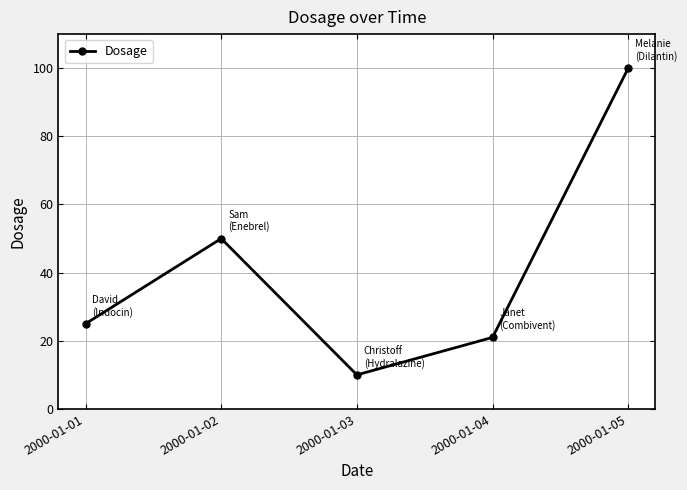

Reading left to right, what are all the values shown in this chart?

2000-01-01=25	2000-01-02=50	2000-01-03=10	2000-01-04=21	2000-01-05=100